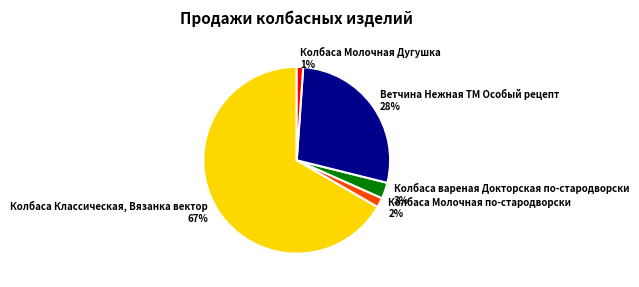

How many slices are in this pie chart?

5